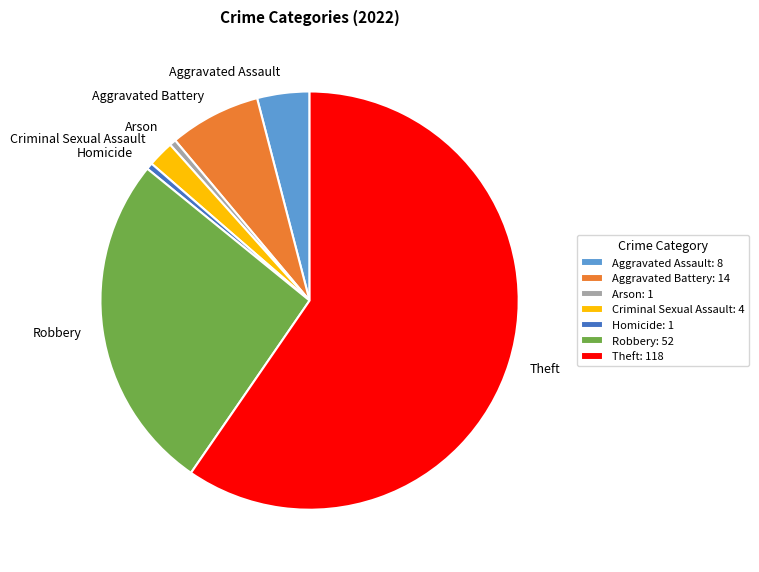

Do Criminal Sexual Assault and Robbery together represent more than half of the pie?

No